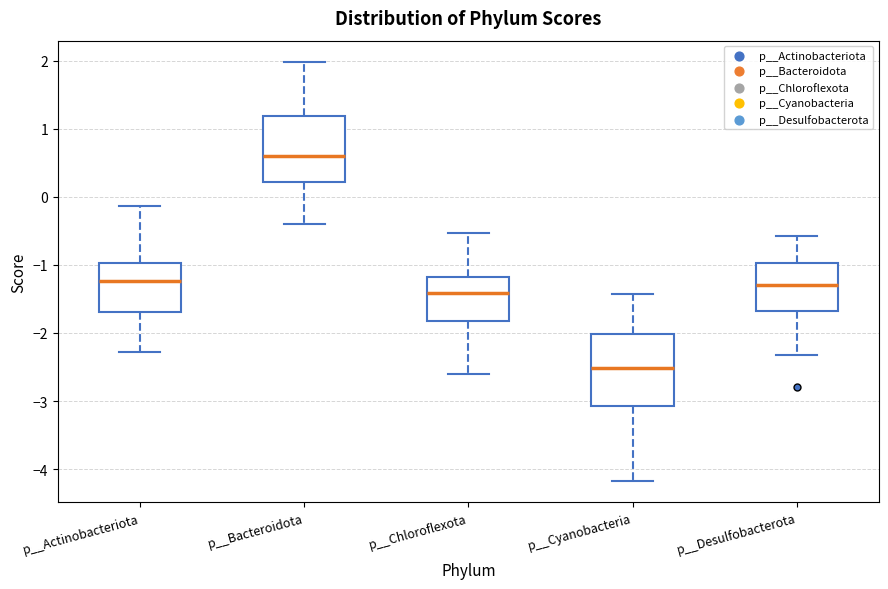

Reading left to right, read every box against the y-axis: the position of its median line, the range the box covers, and the ends of its whiskers. The values are not printed on the chart, so give them approximately, as read against the axis.

p__Actinobacteriota: median -1.2, box -1.7 to -1.0, whiskers -2.3 to -0.1
p__Bacteroidota: median 0.6, box 0.2 to 1.2, whiskers -0.4 to 2.0
p__Chloroflexota: median -1.4, box -1.8 to -1.2, whiskers -2.6 to -0.5
p__Cyanobacteria: median -2.5, box -3.1 to -2.0, whiskers -4.2 to -1.4
p__Desulfobacterota: median -1.3, box -1.7 to -1.0, whiskers -2.3 to -0.6